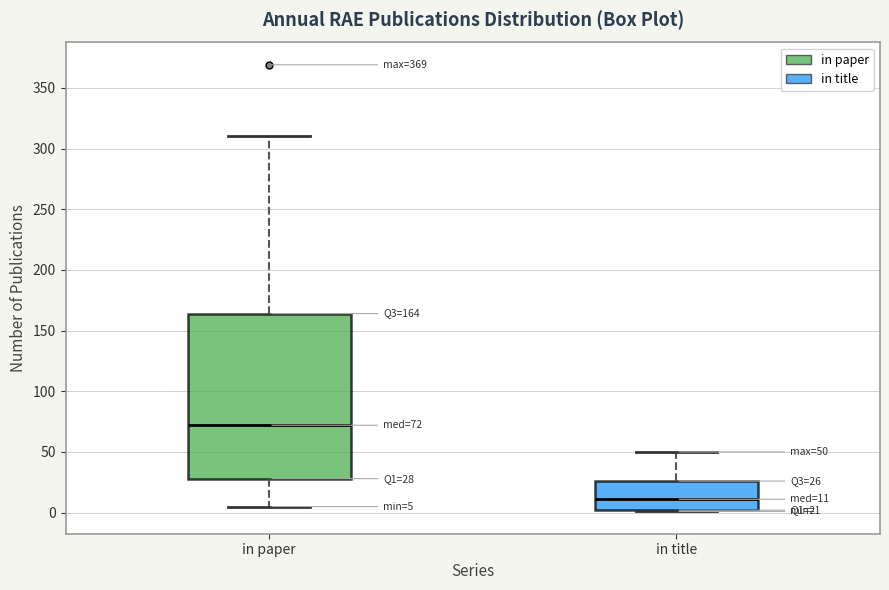

Comparing the boxes themselves (not the whiskers), which one is the tallest?

in paper